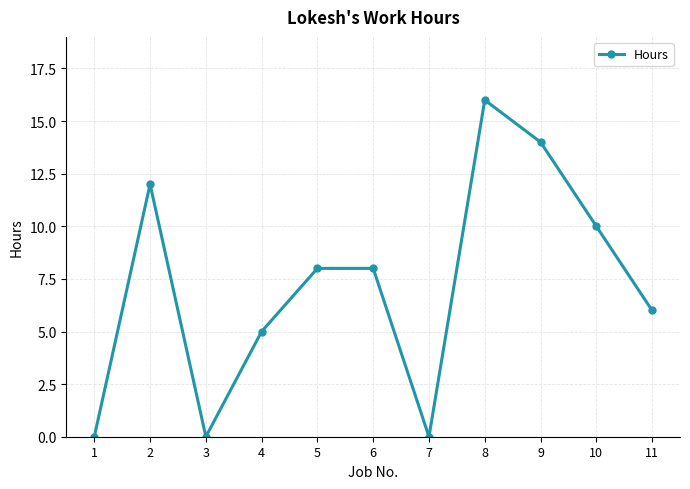

Reading left to right, what are all the values shown in this chart?

1=0	2=12	3=0	4=5	5=8	6=8	7=0	8=16	9=14	10=10	11=6